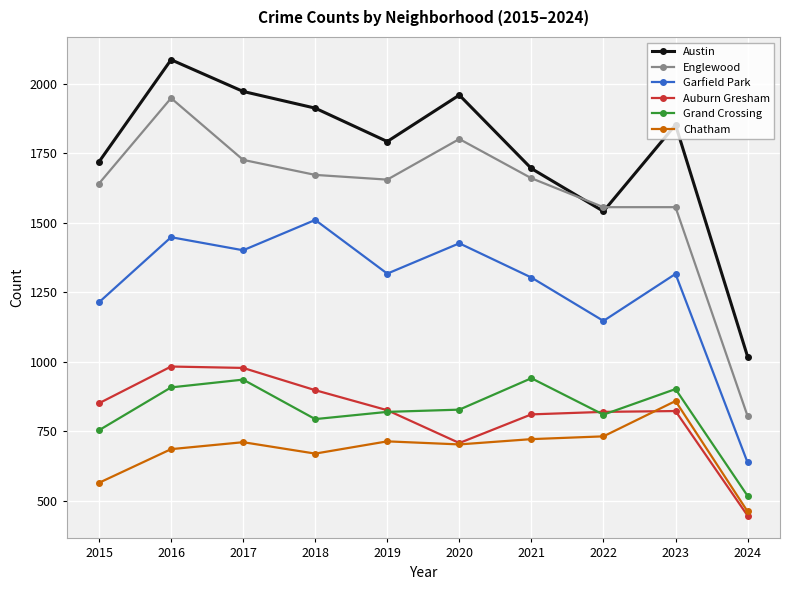

Which series changed the most between 2016 and 2023?

Englewood